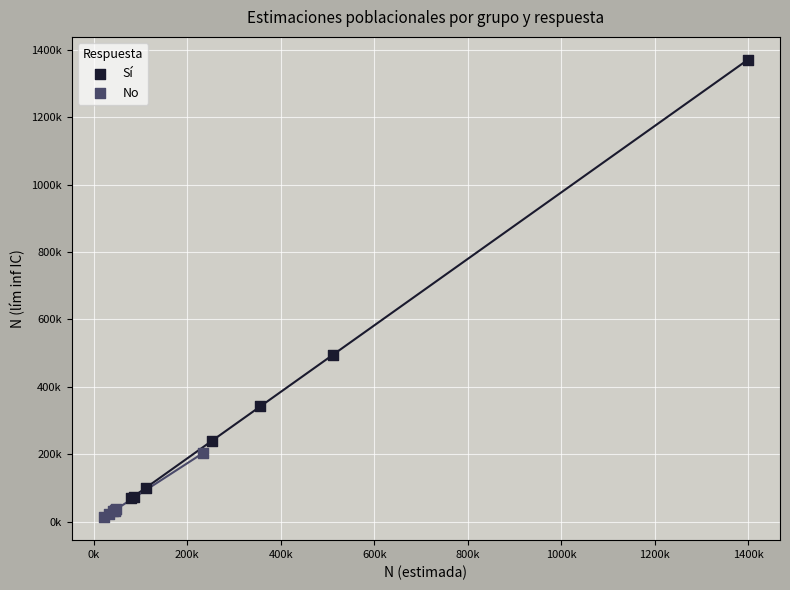

Which series has the widest spread of Y values?

Sí